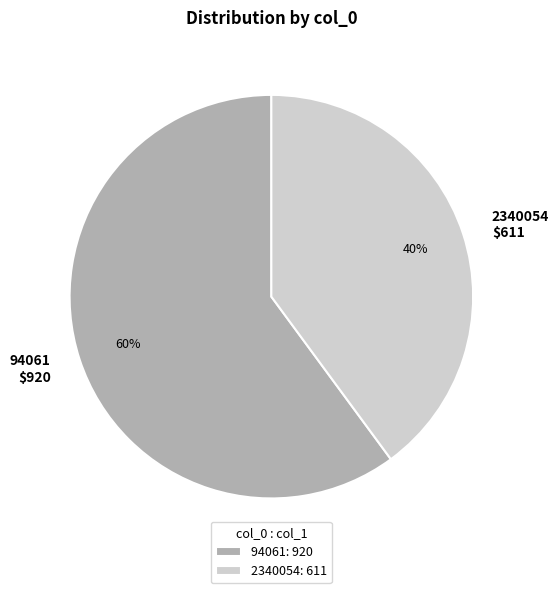

Approximately how many times larger is the value at 94061 compared to 2340054?

1.5